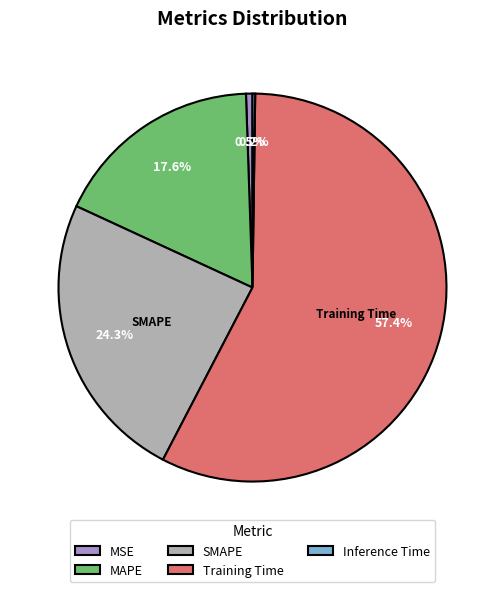

Which slice is the largest?

Training Time